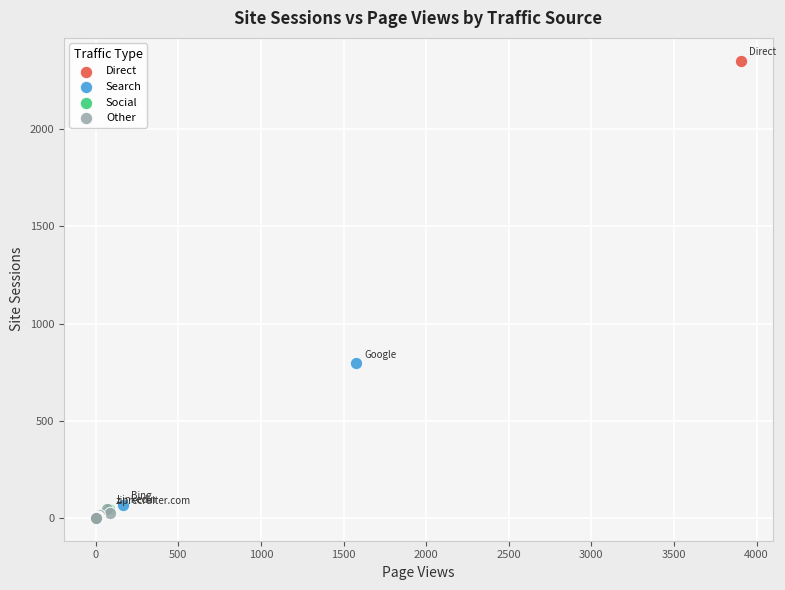

What are all the series names shown in the legend?

Direct, Search, Social, Other